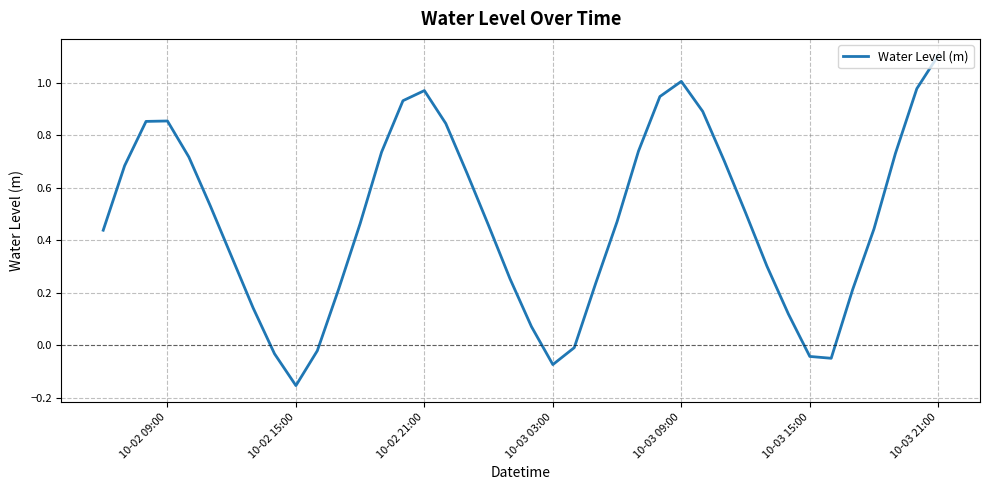

What is the greatest value displayed?

1.1